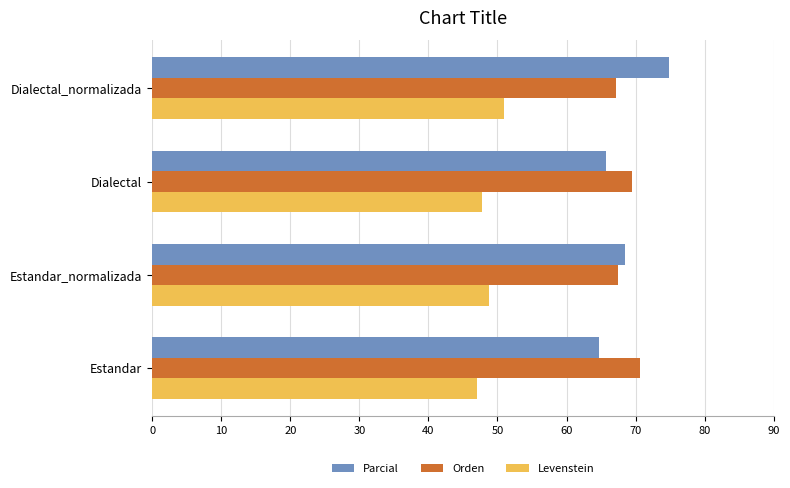

Count the number of data series in this chart.

3